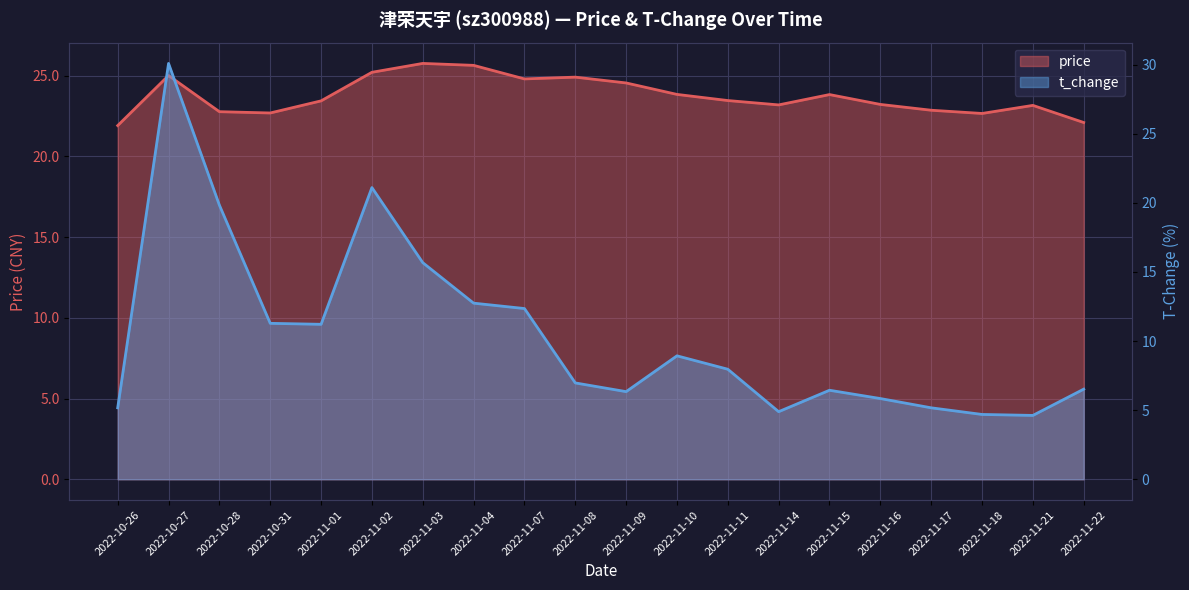

How many lines are shown in the chart?

2